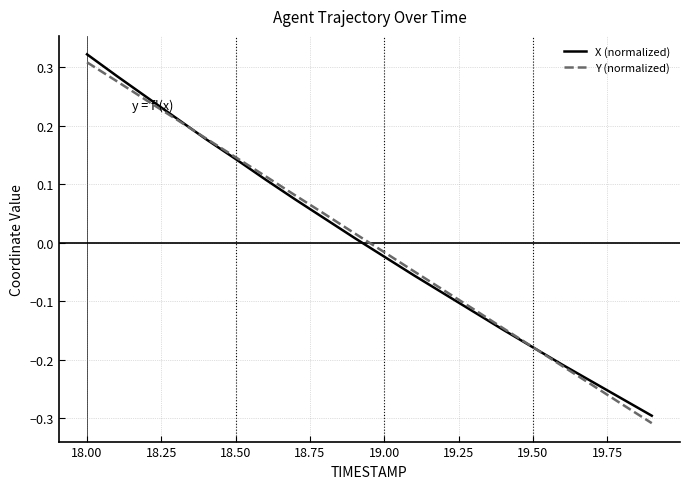

Does the chart have visible grid lines?

Yes